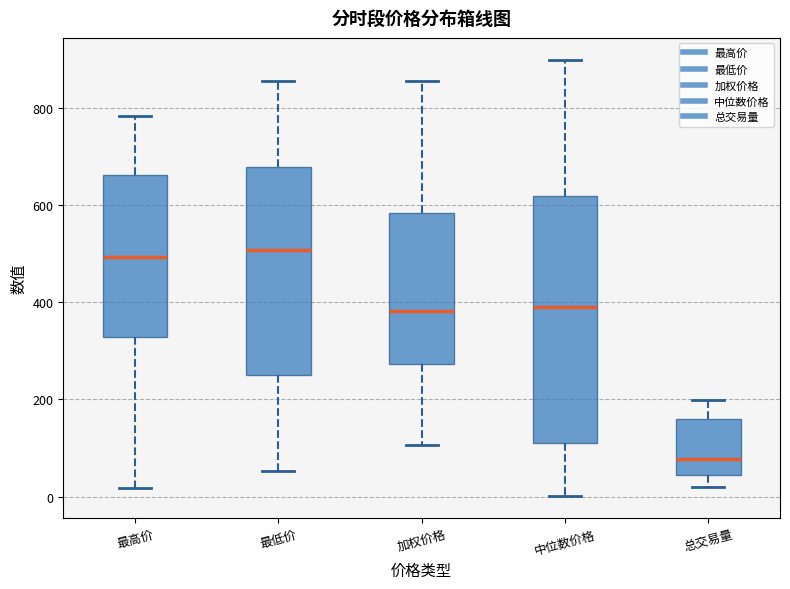

Comparing the boxes themselves (not the whiskers), which one is the tallest?

中位数价格